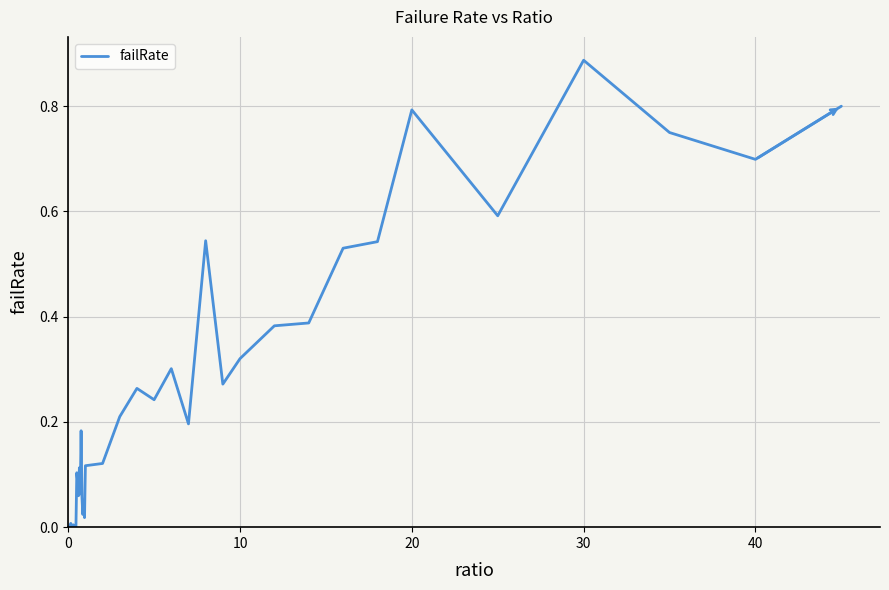

What is the average value?

0.2